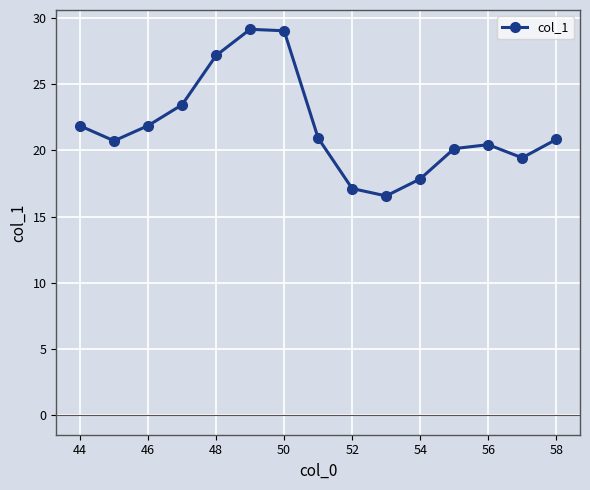

What is the average value?

21.8